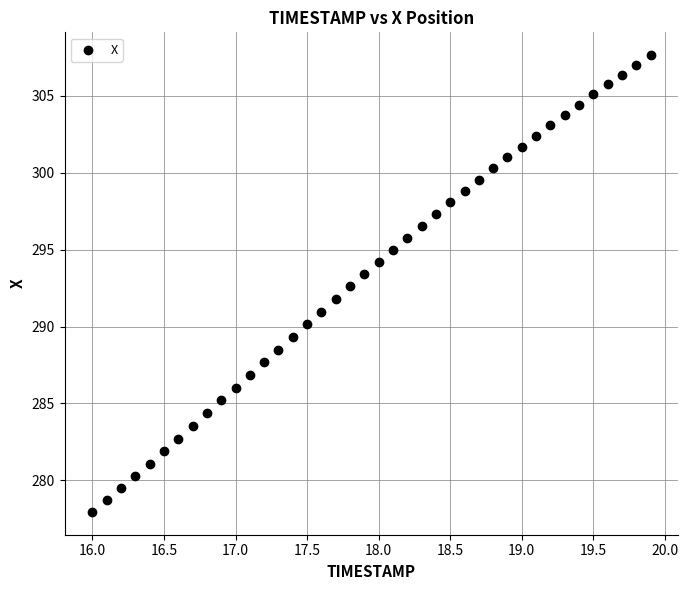

What is the range of X values (max minus min)?

3.9